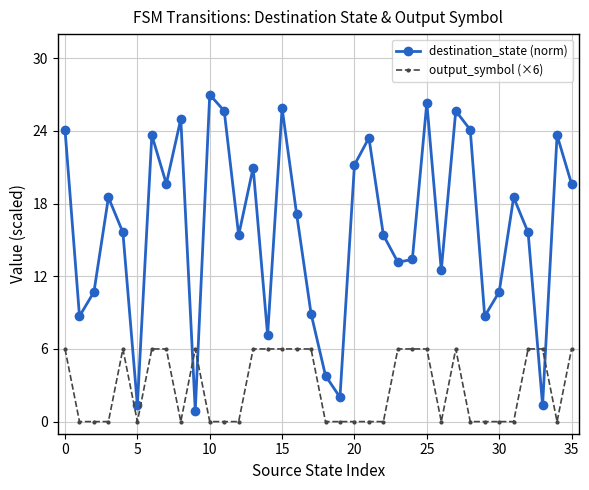

Which series has the largest range (max minus min)?

destination_state (norm)